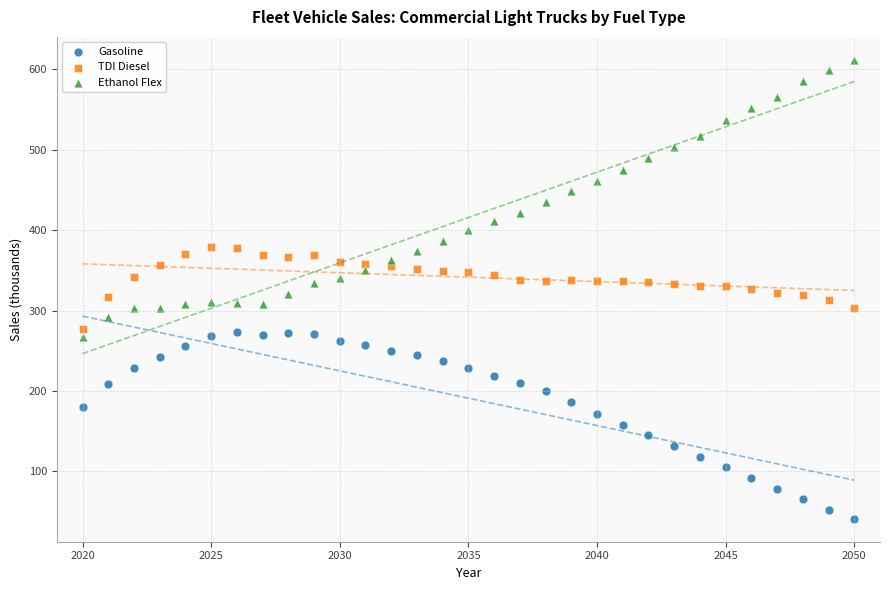

Across all data points, what is the range of X values (max minus min)?

30.0